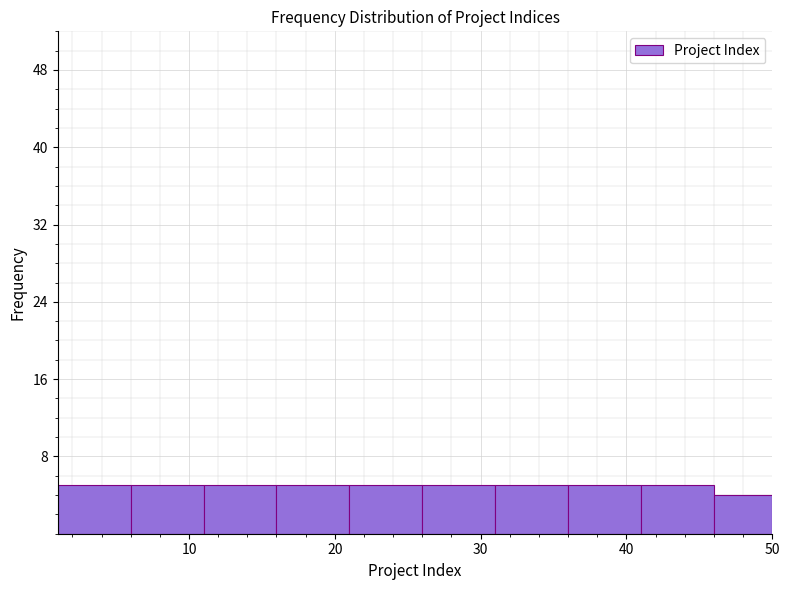

Reading left to right, list every bar in this chart as the range it spans on the x-axis followed by its height. The values are not printed on the chart, so give them approximately, as read against the axis.

1 to 6: 5
6 to 11: 5
11 to 16: 5
16 to 21: 5
21 to 26: 5
26 to 31: 5
31 to 36: 5
36 to 41: 5
41 to 46: 5
46 to 50: 4